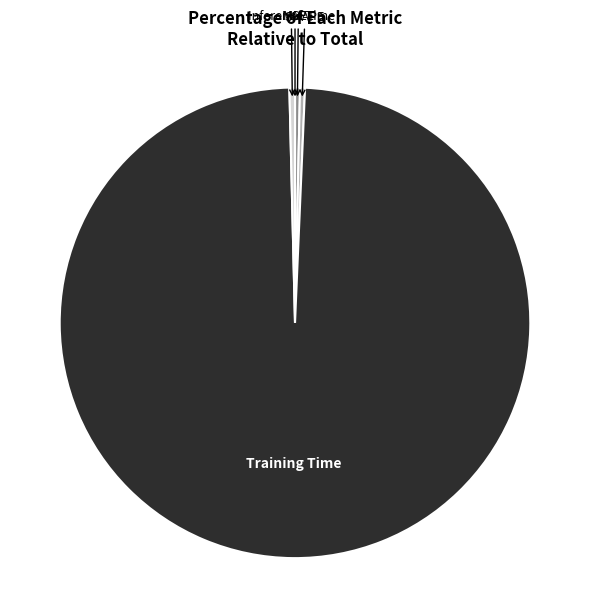

Is there a majority slice in this chart?

Yes